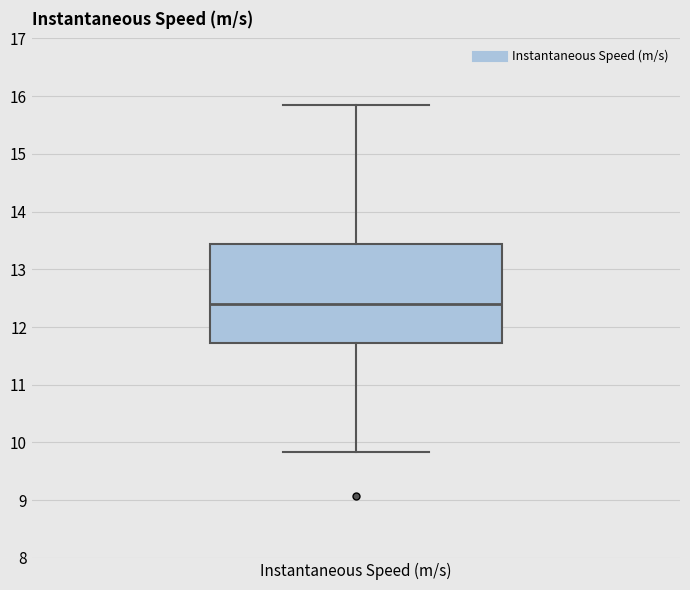

Where does the upper whisker of the box for Instantaneous Speed (m/s) end on the y-axis? The values are not printed on the chart, so give them approximately, as read against the axis.

15.8